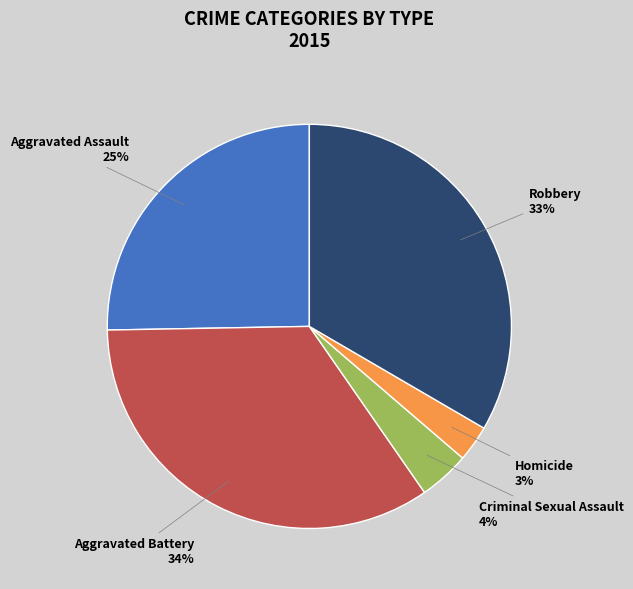

How many slices are in this pie chart?

5